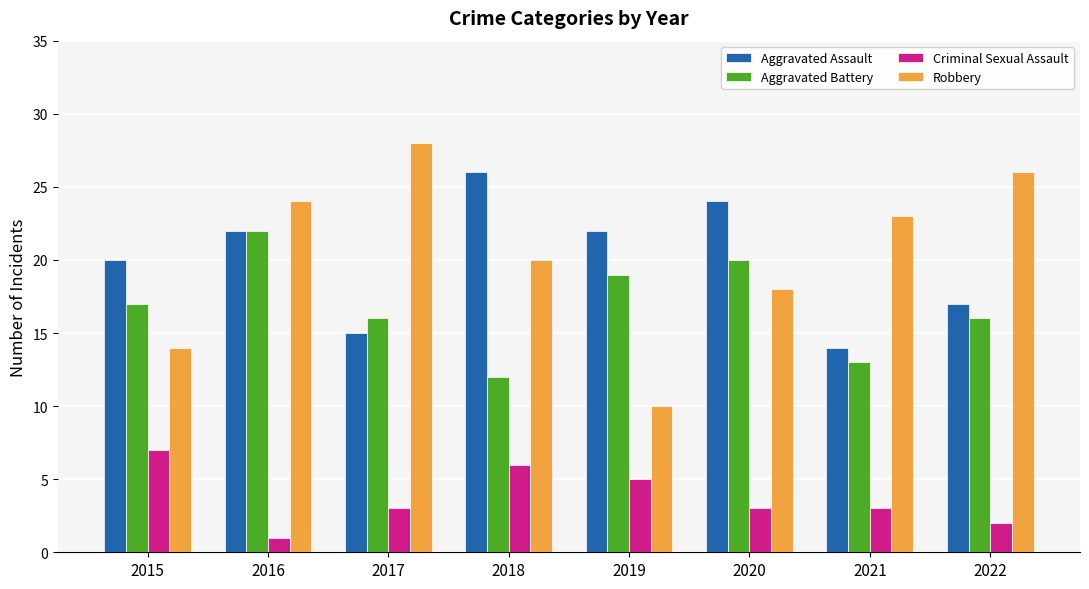

What is the difference between the second highest and minimum values in the Robbery series?

16